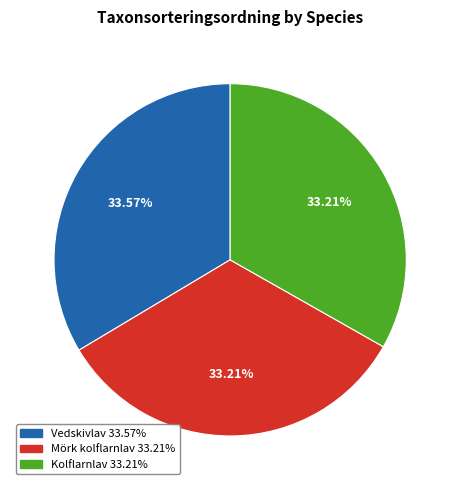

Is there any slice that represents more than half of the pie?

No